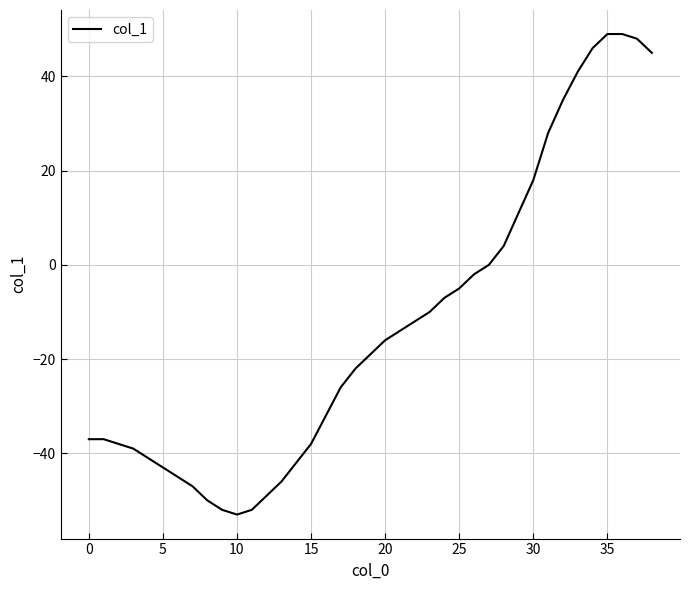

What is the smallest value displayed?

-53